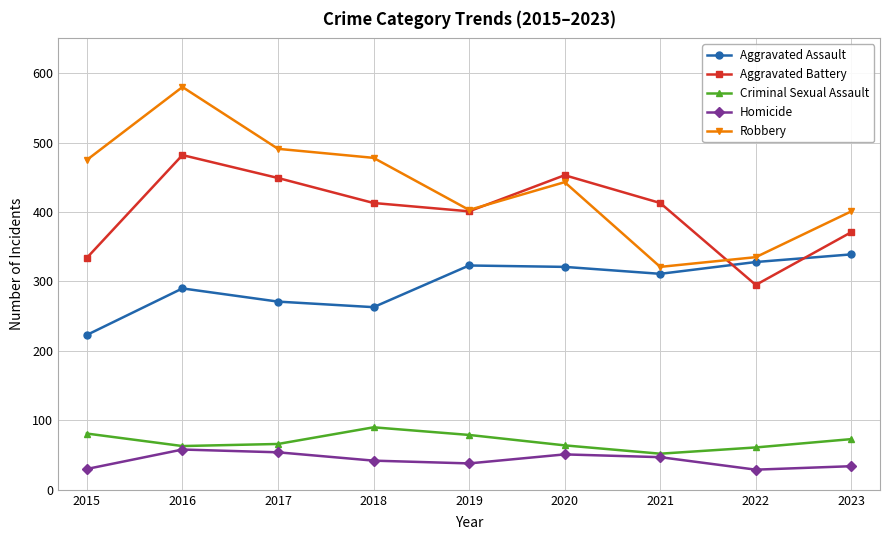

How many data points does each series have?

9